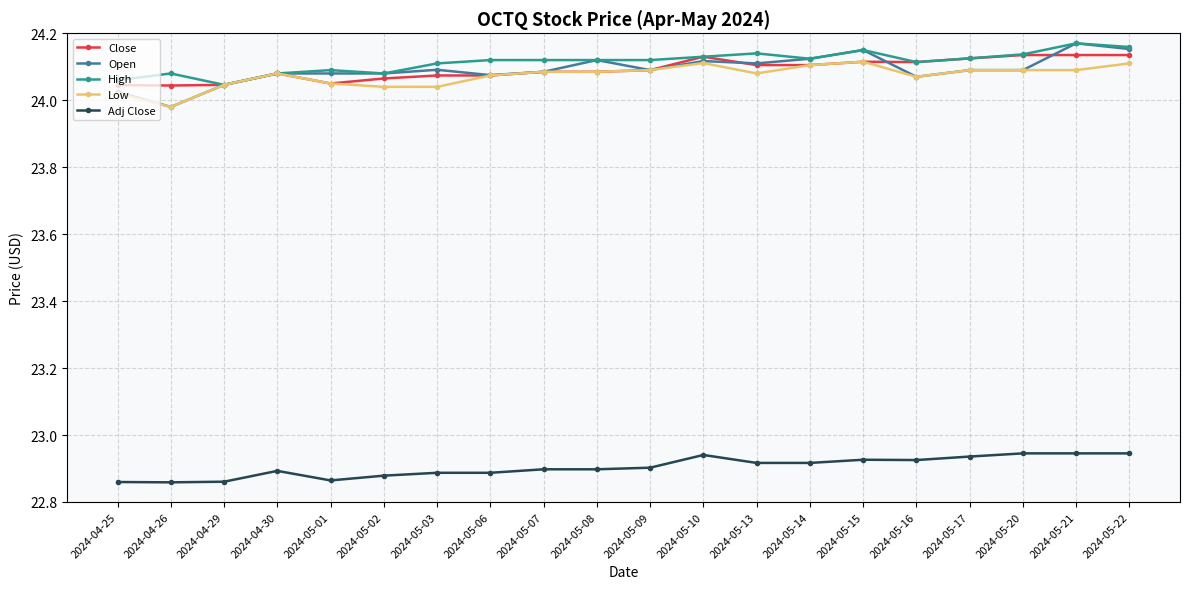

The value of Adj Close at 2024-04-30 is 34.6. True or false?

False